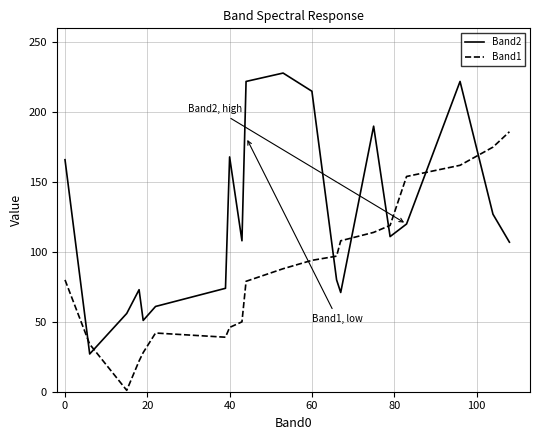

What is the maximum value shown in the chart?

228